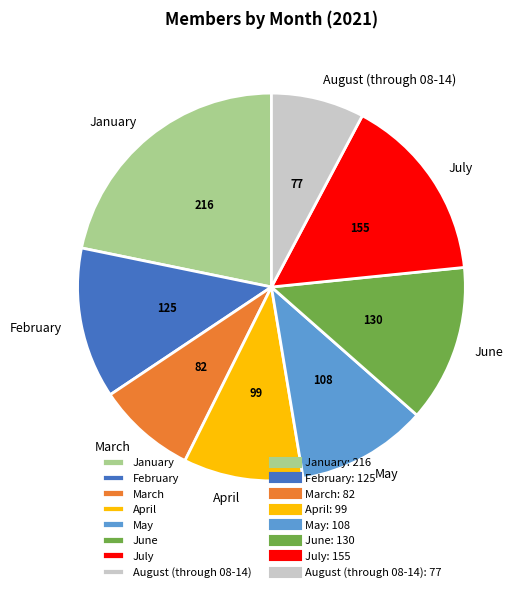

Rank the categories by value from lowest to highest.

August (through 08-14), March, April, May, February, June, July, January